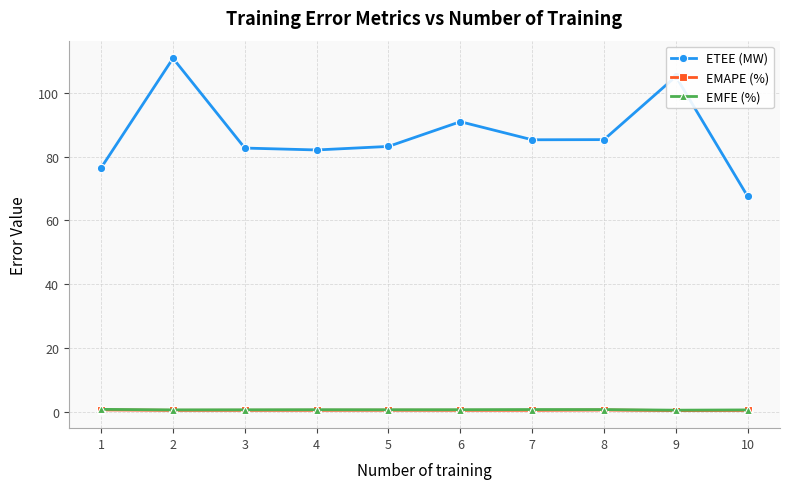

What is the difference between the maximum and minimum values in the EMAPE (%) series?

0.2